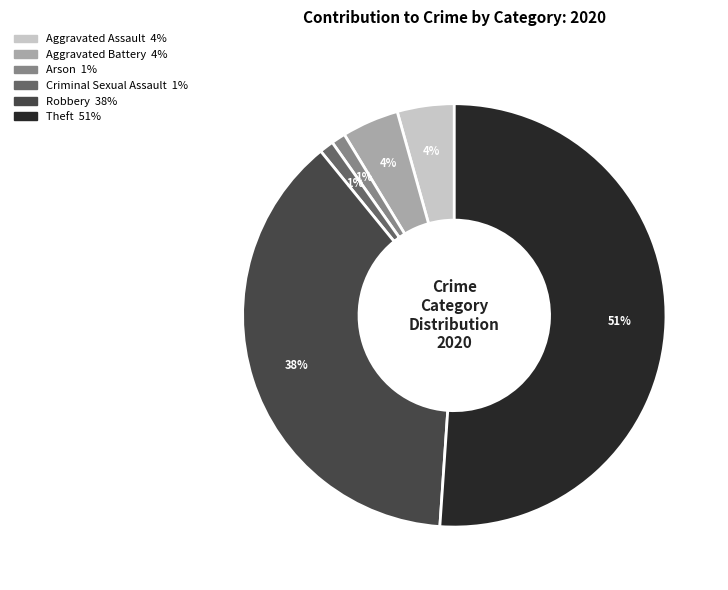

To the nearest percent, what is the average slice percentage?

17%